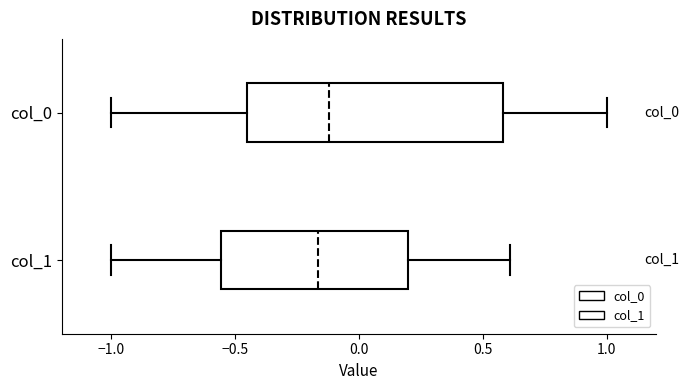

Which box is the widest, from its left edge to its right edge?

col_0